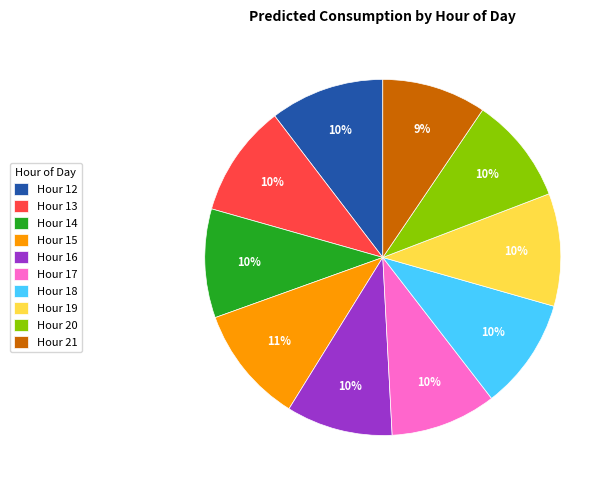

Do Hour 12 and Hour 20 together represent more than half of the pie?

No